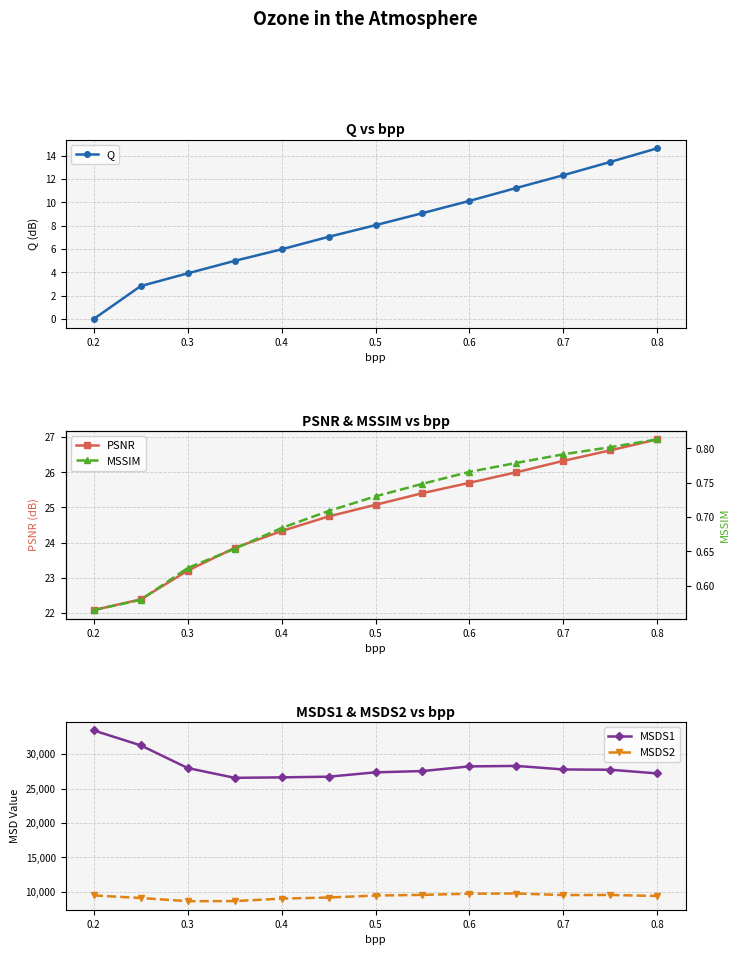

True or false: MSDS1 and MSDS2 intersect in this chart.

False